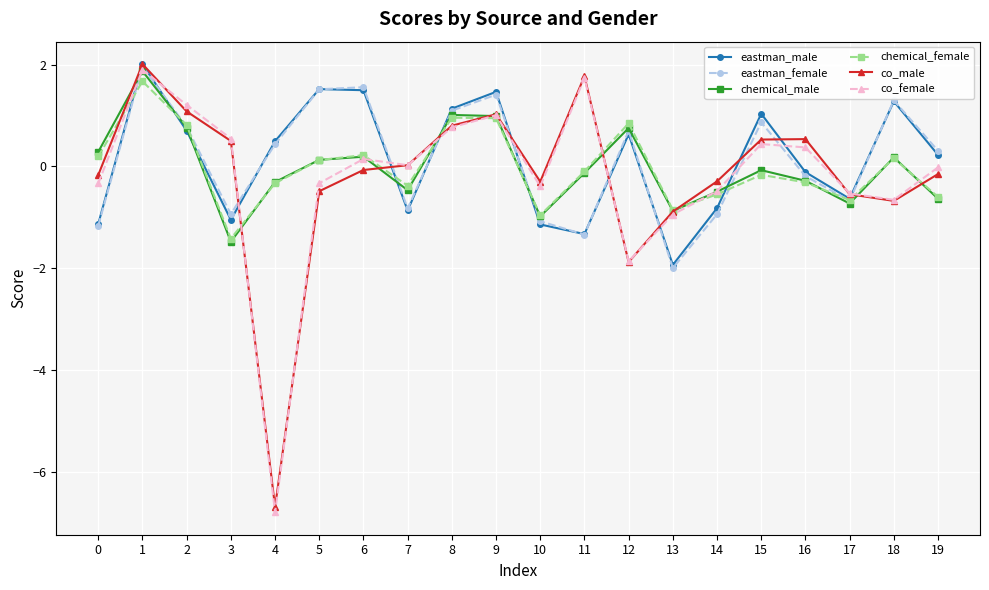

How many interior local peaks does the chemical_female series have?

6